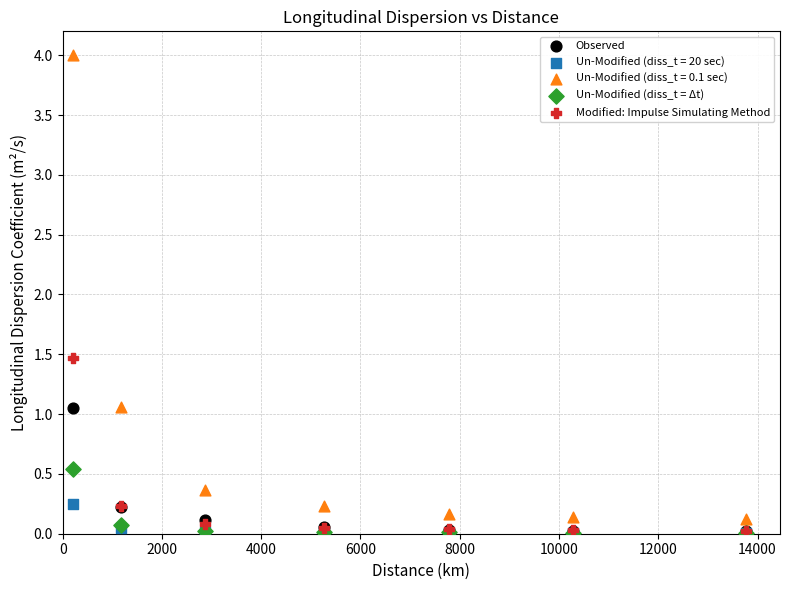

What are all the series names shown in the legend?

Observed, Un-Modified (diss_t = 20 sec), Un-Modified (diss_t = 0.1 sec), Un-Modified (diss_t = Δt), Modified: Impulse Simulating Method